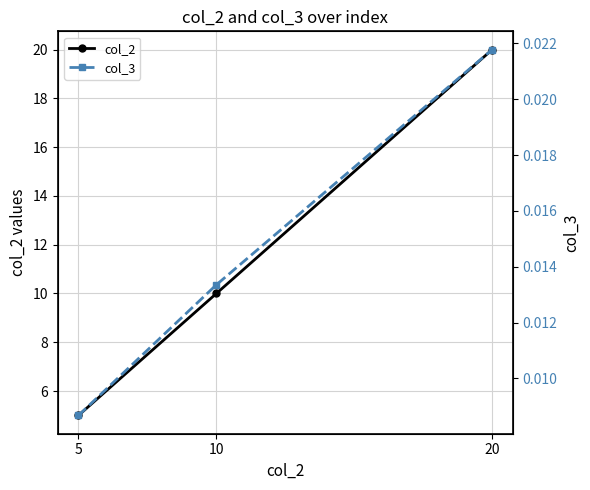

At which label does col_2 first exceed 10?

20